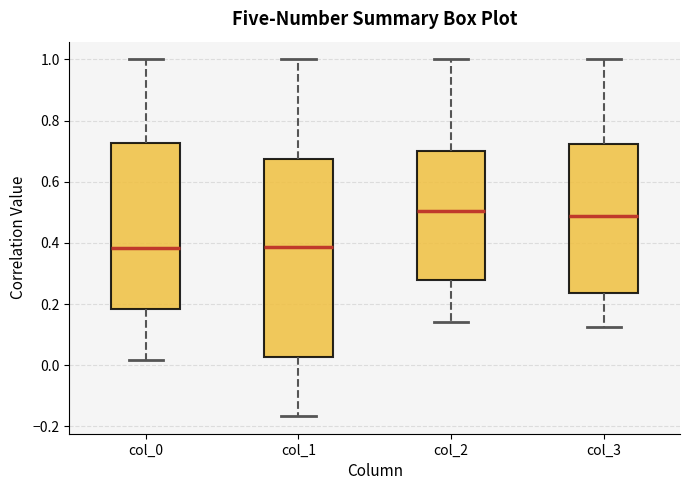

Where does the upper whisker of the box for col_0 end on the y-axis? The values are not printed on the chart, so give them approximately, as read against the axis.

1.00